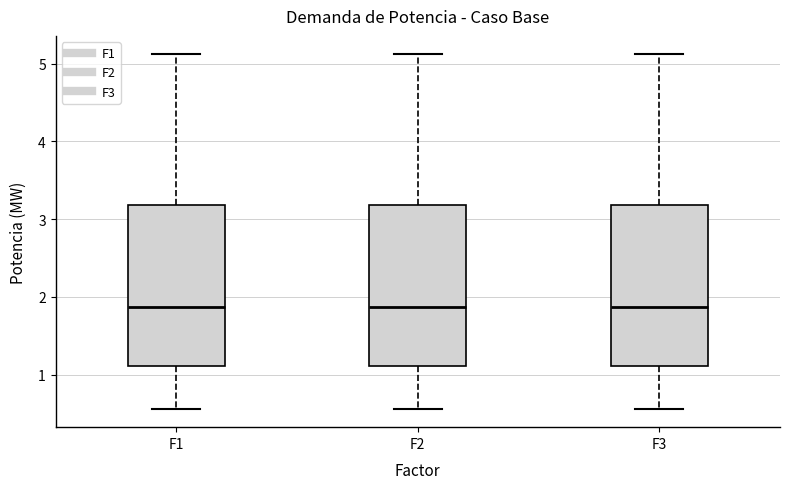

Reading left to right, read every box against the y-axis: the position of its median line, the range the box covers, and the ends of its whiskers. The values are not printed on the chart, so give them approximately, as read against the axis.

F1: median 1.9, box 1.1 to 3.2, whiskers 0.6 to 5.1
F2: median 1.9, box 1.1 to 3.2, whiskers 0.6 to 5.1
F3: median 1.9, box 1.1 to 3.2, whiskers 0.6 to 5.1